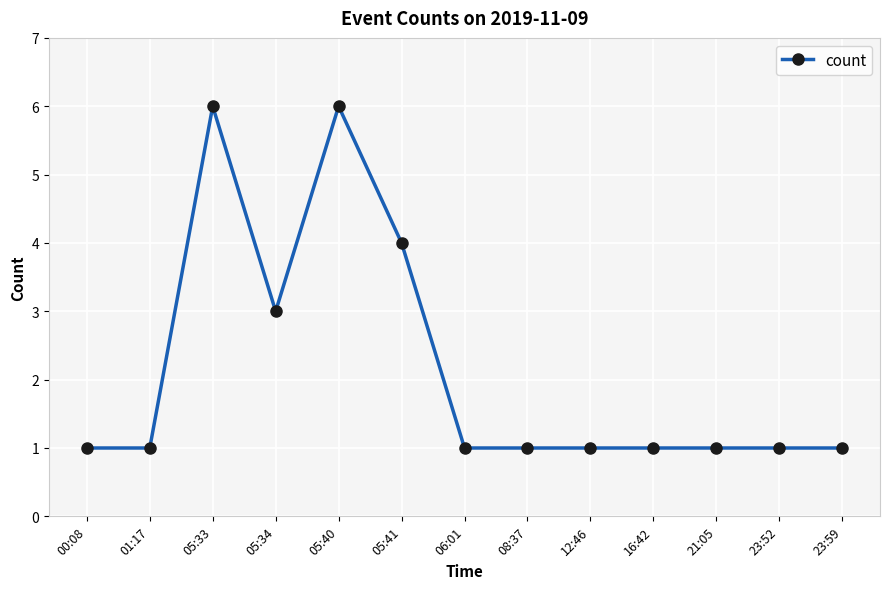

What is the ratio of the value at 23:52 to the value at 08:37?

1.0